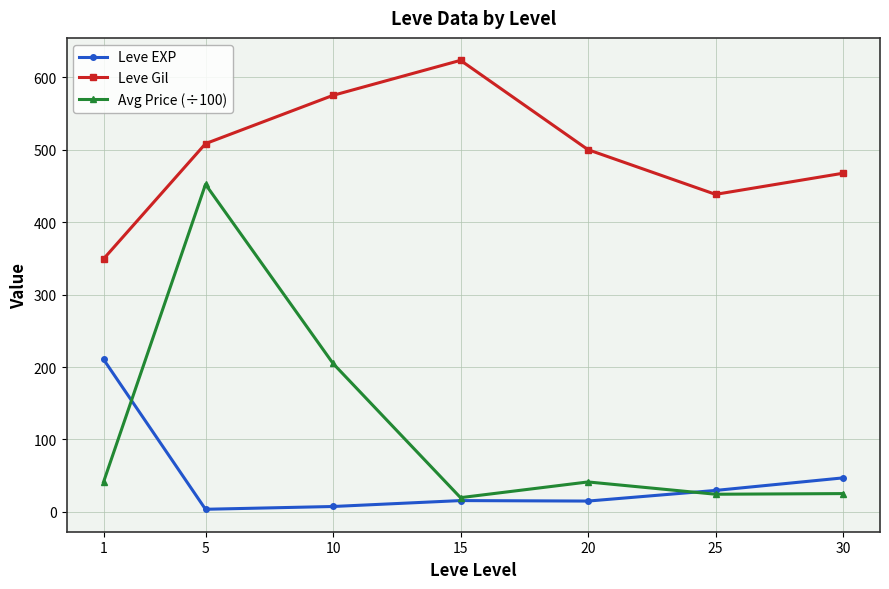

True or false: Leve Gil has more than 1 interior local peaks.

False